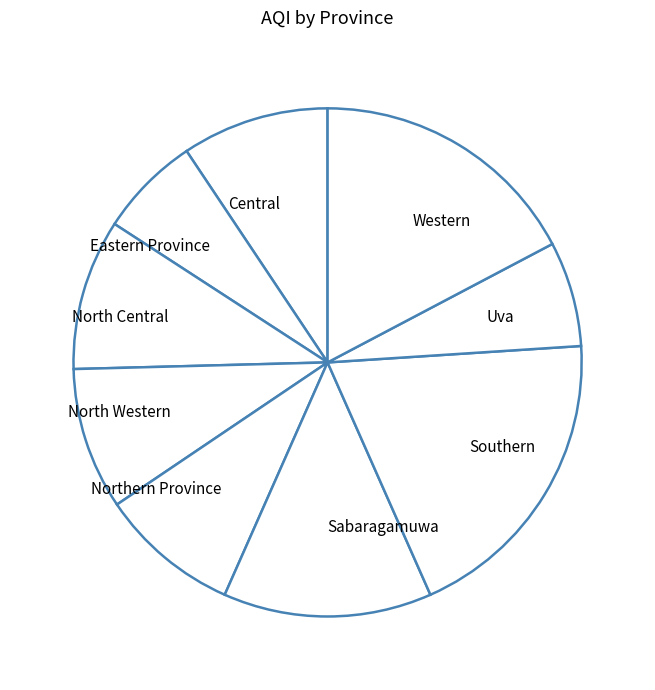

Is it true that Southern is 19% of the pie?

True